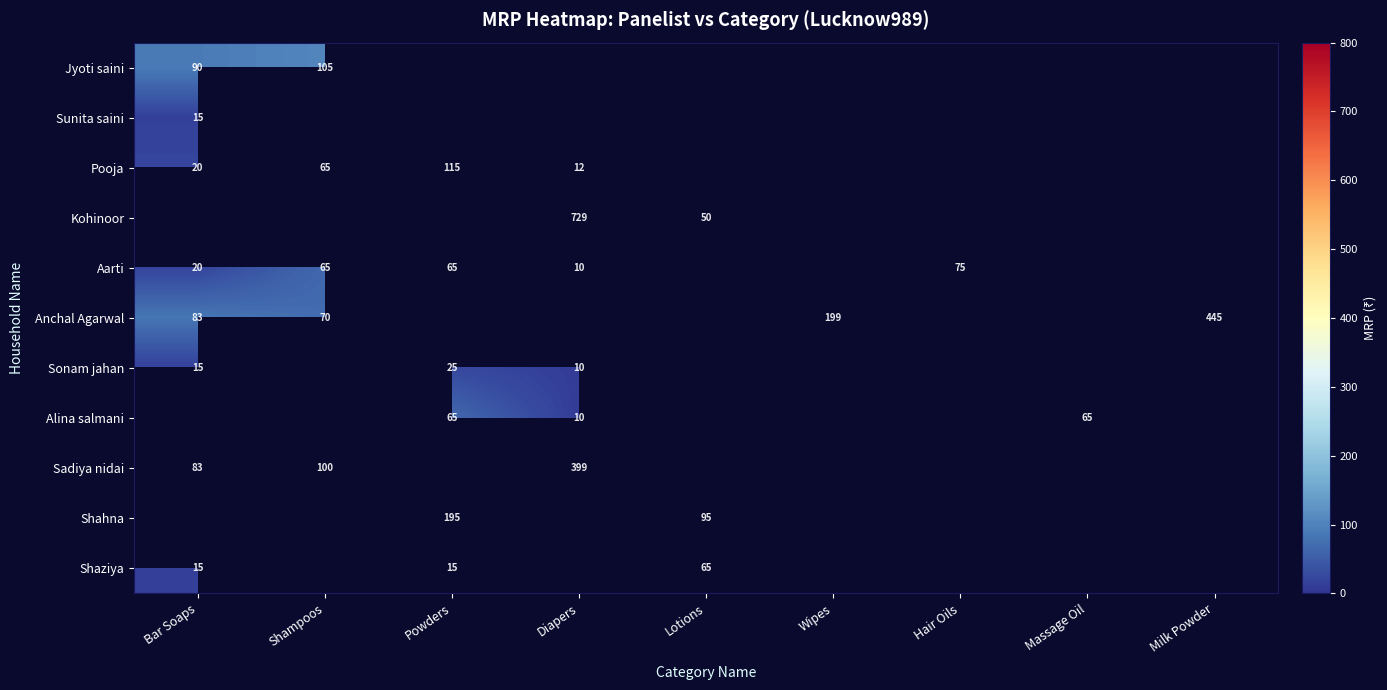

The Shaziya series shows 15 at Powders. True or false?

True